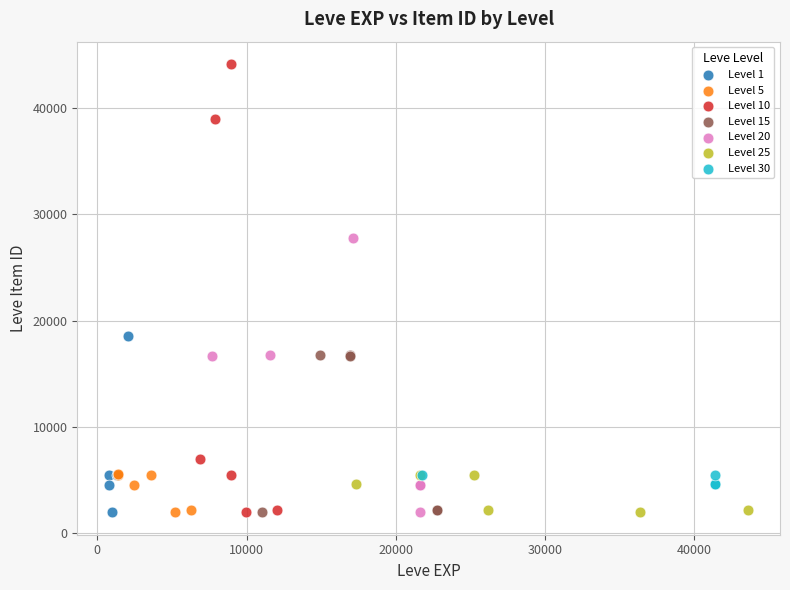

Which series has the largest Y range (max minus min)?

Level 10